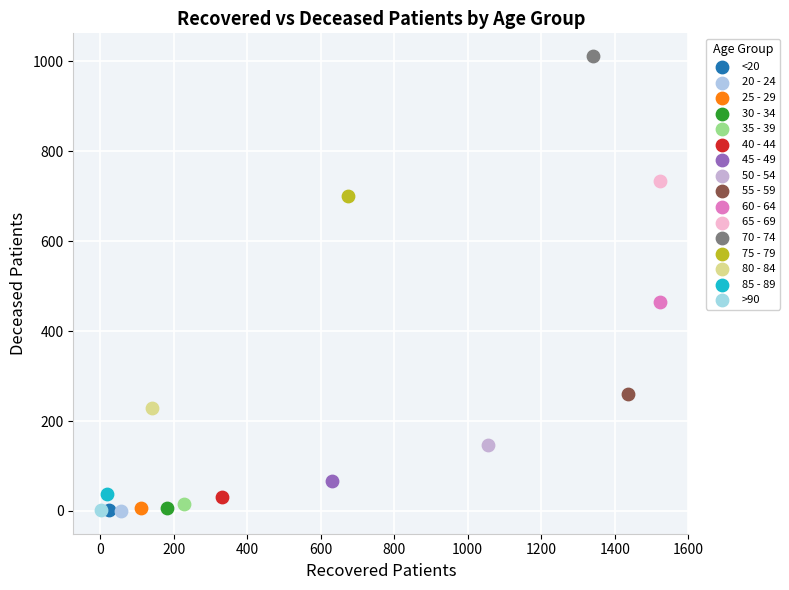

What are all the series names shown in the legend?

<20, 20 - 24, 25 - 29, 30 - 34, 35 - 39, 40 - 44, 45 - 49, 50 - 54, 55 - 59, 60 - 64, 65 - 69, 70 - 74, 75 - 79, 80 - 84, 85 - 89, >90